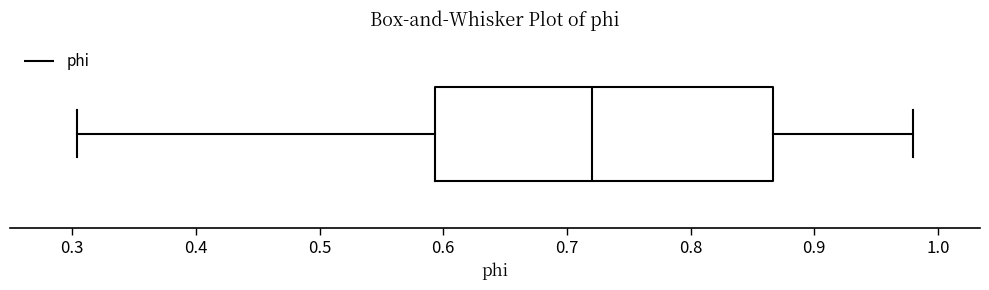

Transcribe this box plot: give where the median line is, the range the box spans, and where the two whiskers end, as read against the x-axis. The values are not printed on the chart, so give them approximately, as read against the axis.

median 0.72, box 0.59 to 0.87, whiskers 0.30 to 0.98